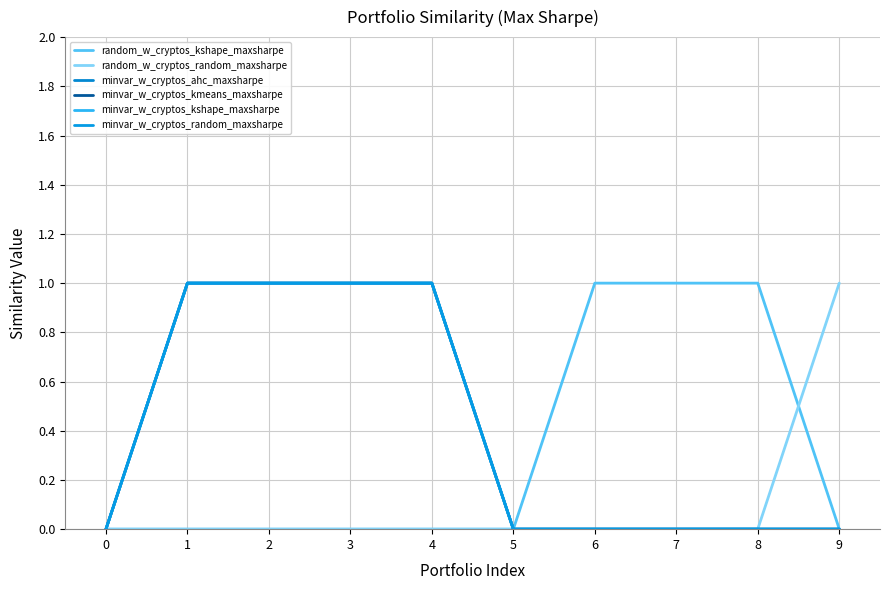

Which has a higher value, 9 or 5?

9